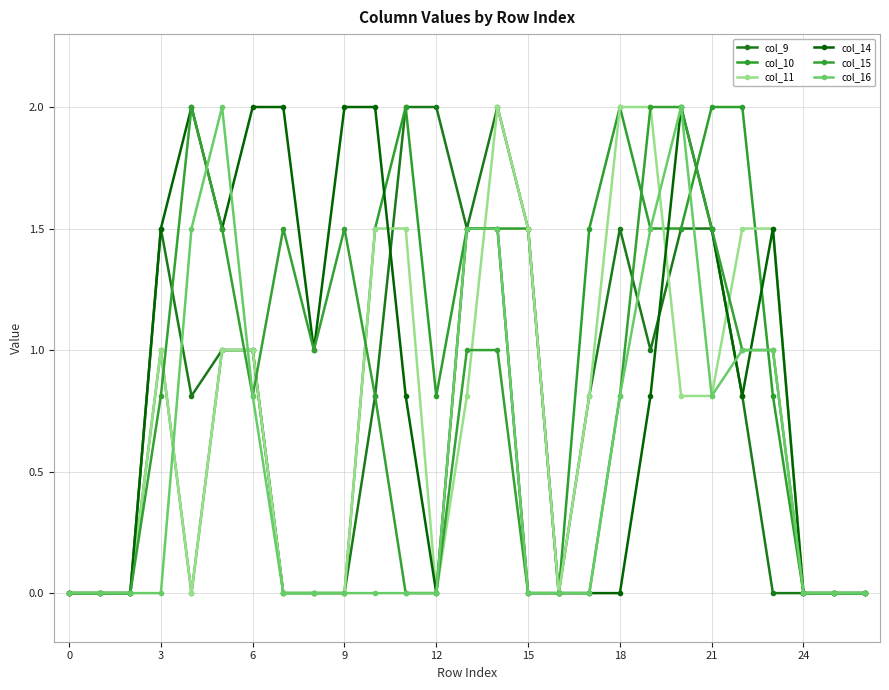

Does the chart have visible grid lines?

Yes